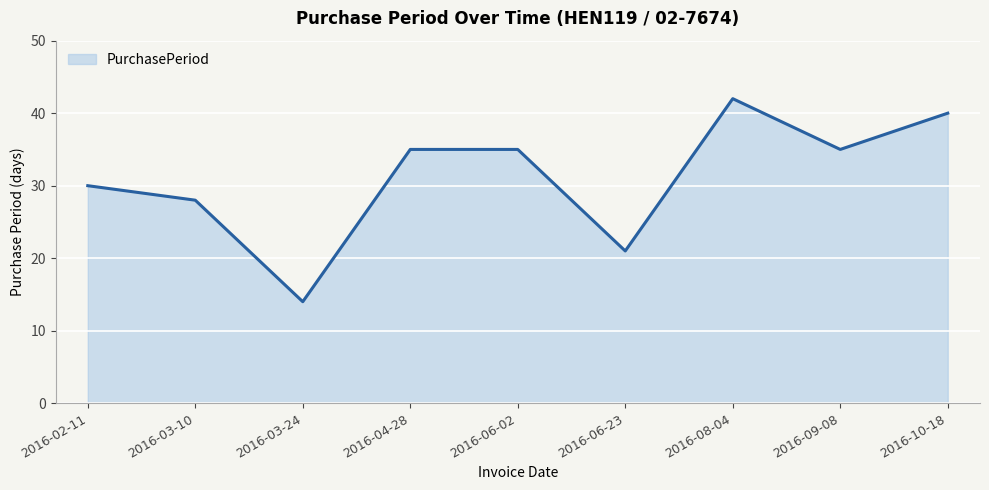

Reading left to right, transcribe all the data shown in this chart.

2016-02-11=30	2016-03-10=28	2016-03-24=14	2016-04-28=35	2016-06-02=35	2016-06-23=21	2016-08-04=42	2016-09-08=35	2016-10-18=40